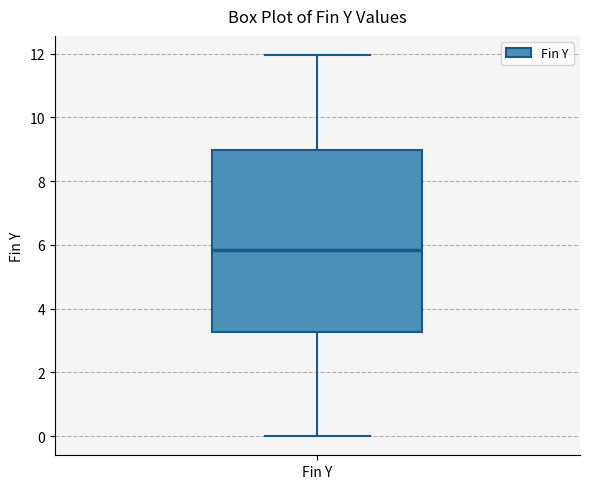

Transcribe this box plot: give where the median line is, the range the box spans, and where the two whiskers end, as read against the y-axis. The values are not printed on the chart, so give them approximately, as read against the axis.

median 5.8, box 3.2 to 9.0, whiskers 0.0 to 12.0